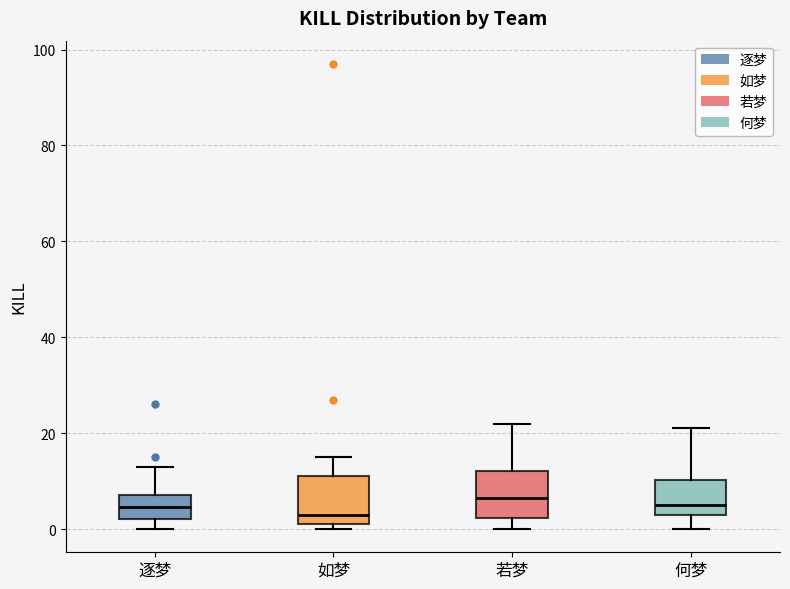

Where is the lower edge of the box for 何梦 on the y-axis? The values are not printed on the chart, so give them approximately, as read against the axis.

4